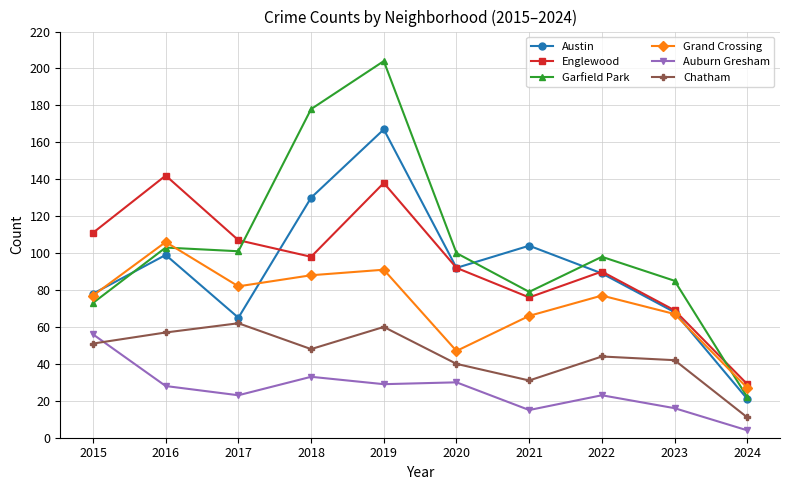

What value does the Grand Crossing series have at 2019?

91